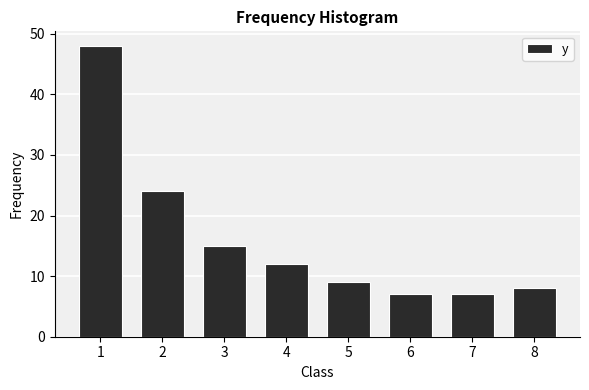

Reading left to right, transcribe all the data shown in this chart.

48	24	15	12	9	7	7	8